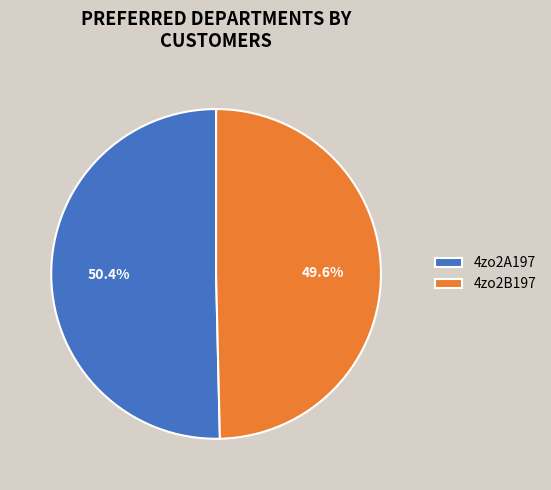

The 4zo2B197 slice represents 50% of the pie. True or false?

True